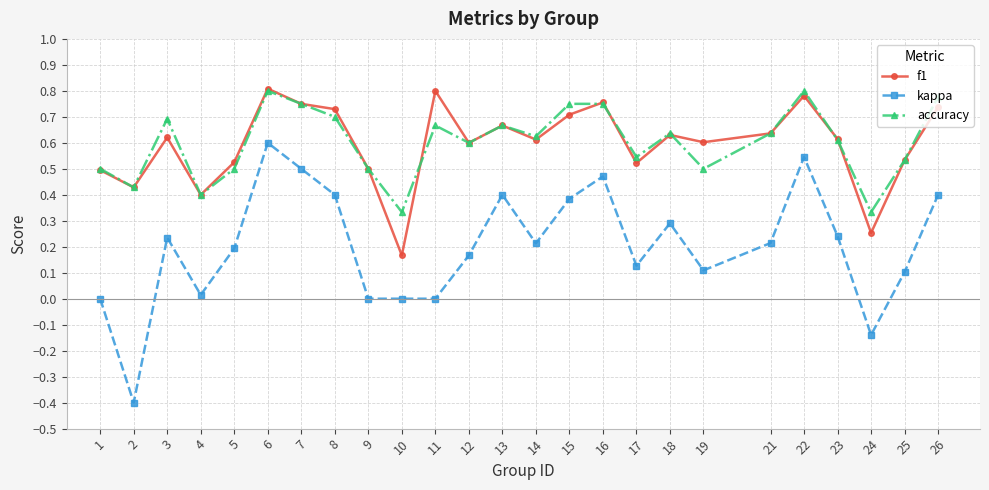

What are all the series names shown in the legend?

f1, kappa, accuracy